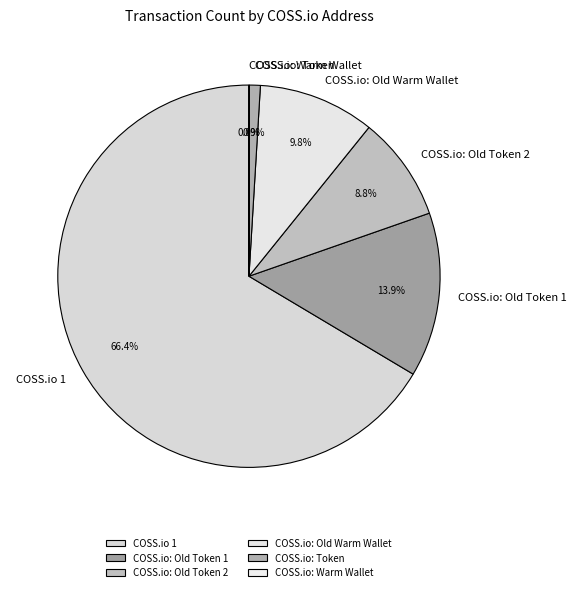

Does any single category account for the majority?

Yes